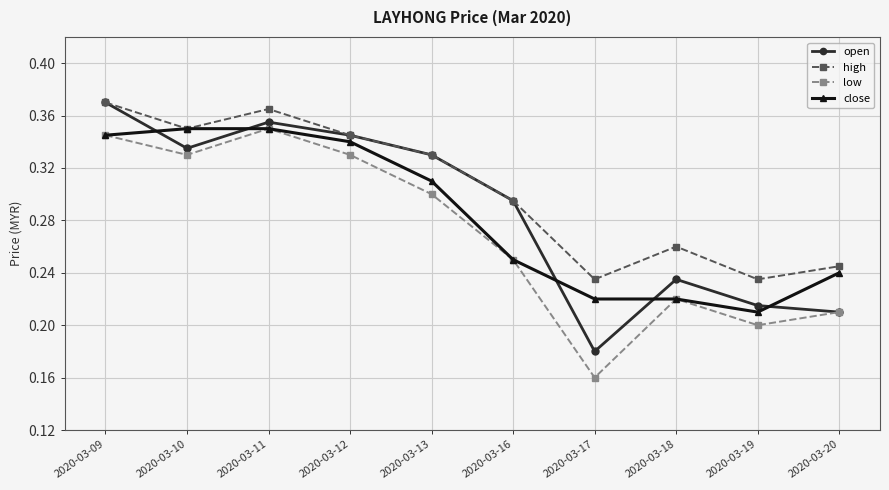

Is it true that high equals 0.3 at 2020-03-18?

True